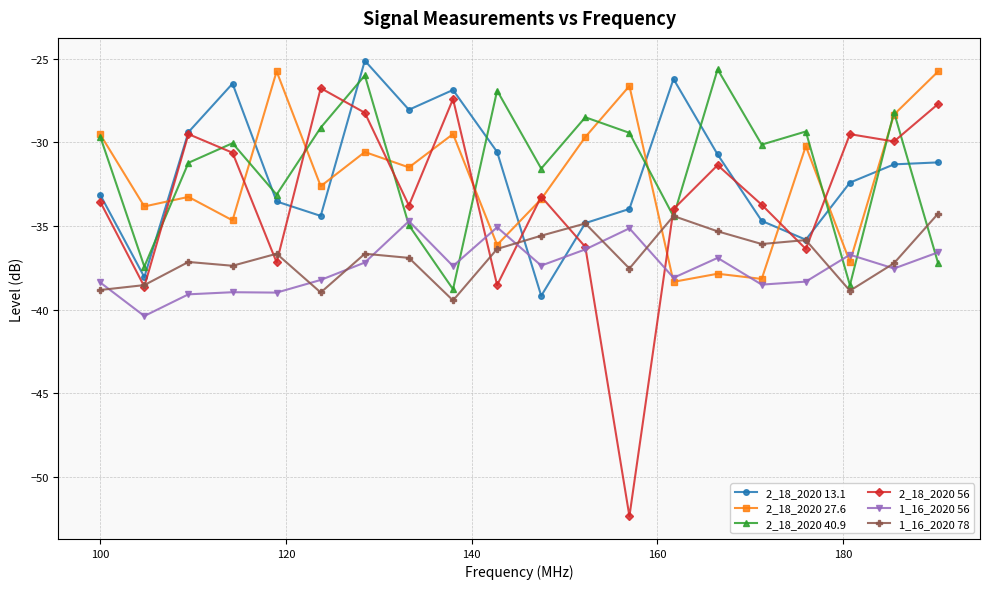

Which series has the largest range (max minus min)?

2_18_2020 56